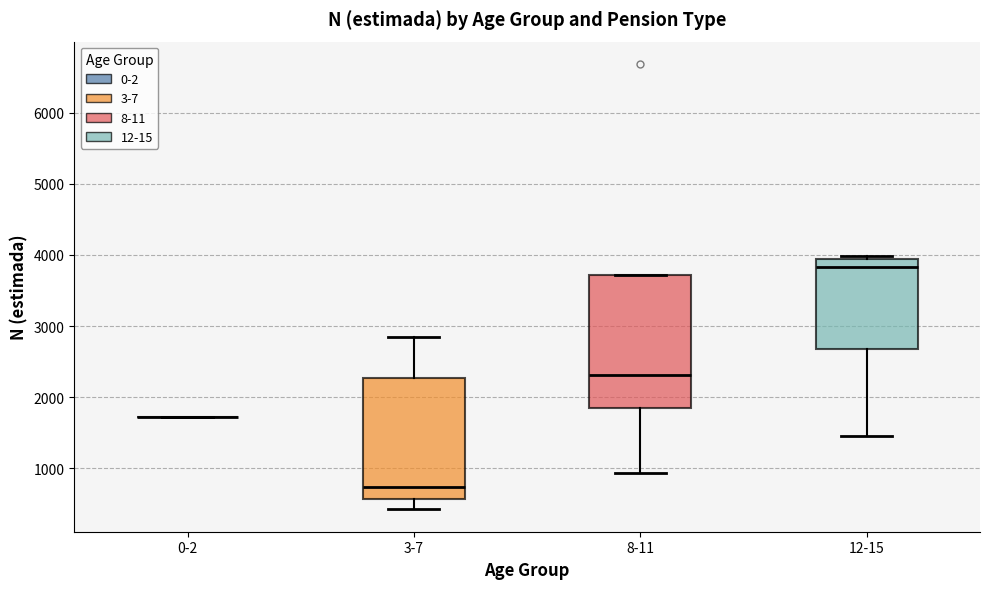

Reading left to right, transcribe this box plot: for each box, give where its median line is, the range the box spans, and where its two whiskers end, as read against the y-axis. The values are not printed on the chart, so give them approximately, as read against the axis.

0-2: box collapsed to a line at 1700, whiskers 1700 to 1700
3-7: median 700, box 600 to 2300, whiskers 400 to 2800
8-11: median 2300, box 1900 to 3700, whiskers 900 to 3700
12-15: median 3800, box 2700 to 3900, whiskers 1500 to 4000